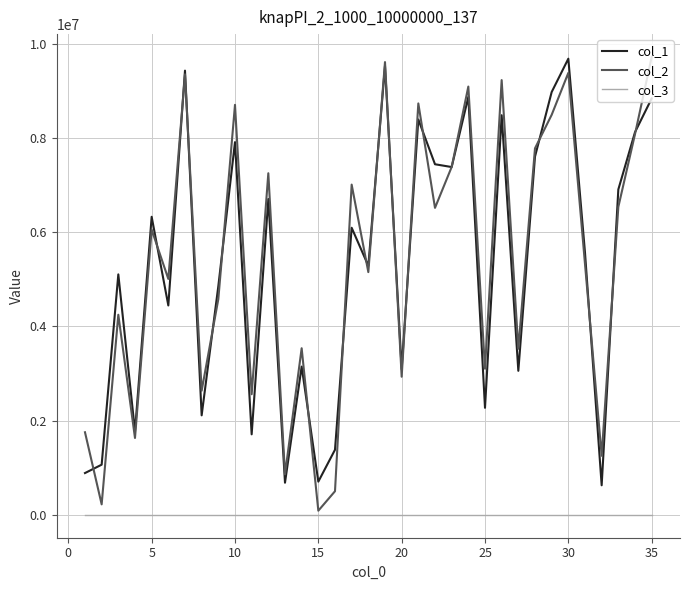

True or false: col_2 and col_1 cross at least once.

True